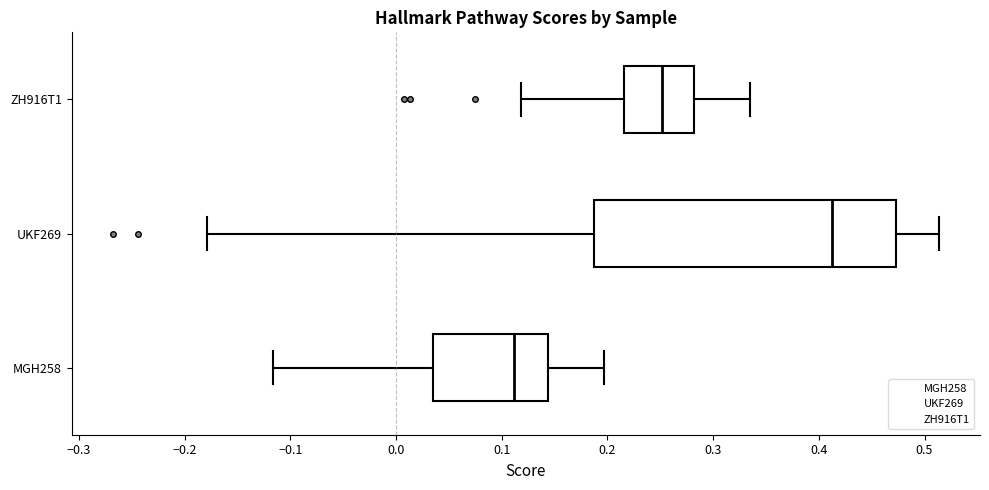

Comparing the boxes themselves (not the whiskers), which one is the widest?

UKF269